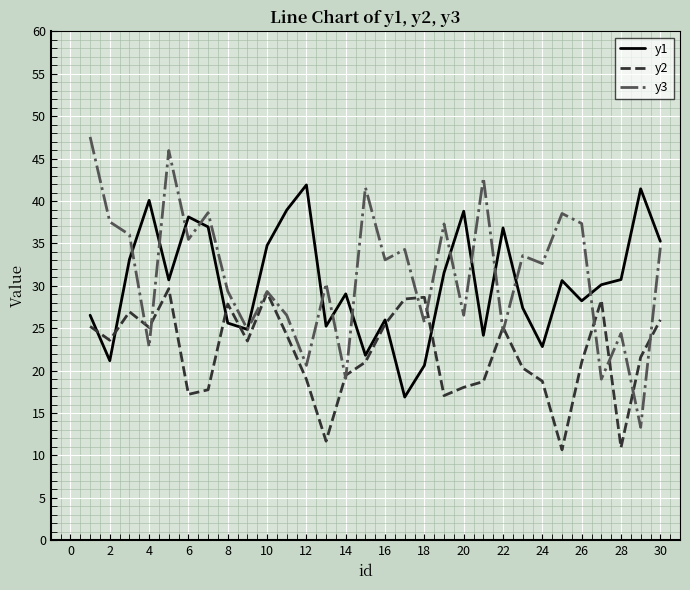

What are all the series names shown in the legend?

y1, y2, y3